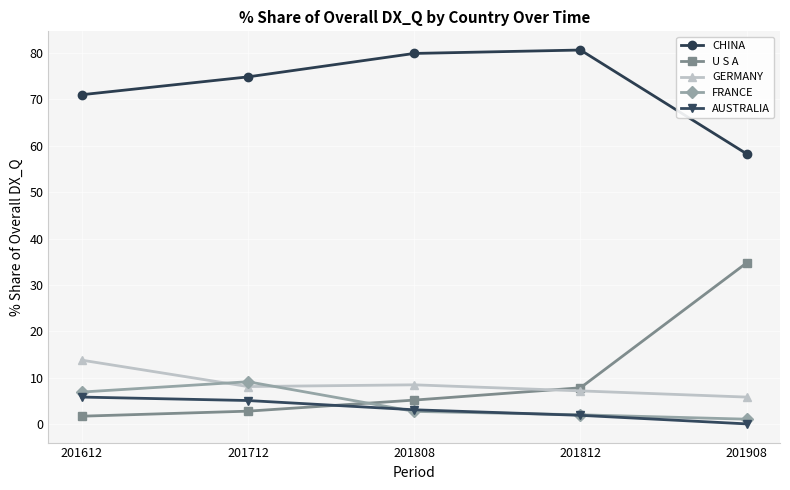

What is the total value across all series at 201808?

99.4